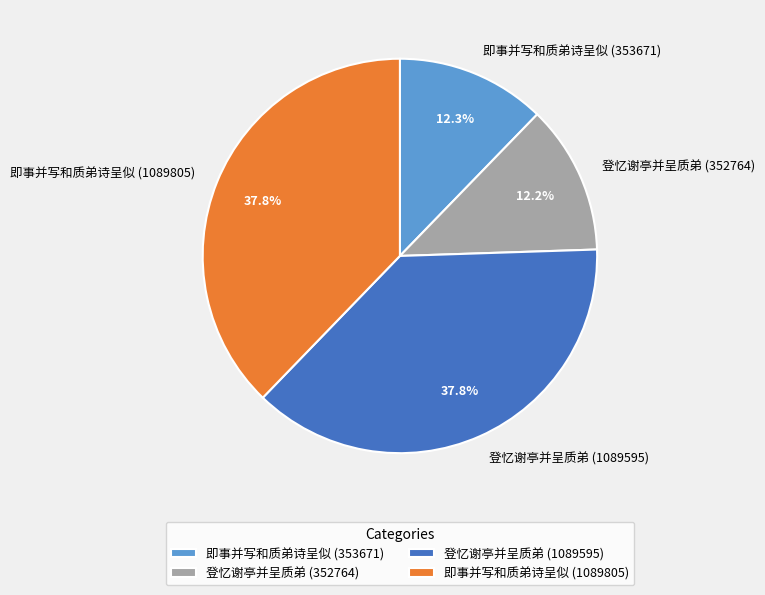

Combined, what portion of the pie is 登忆谢亭并呈质弟 (352764) and 即事并写和质弟诗呈似 (1089805)?

50.0%